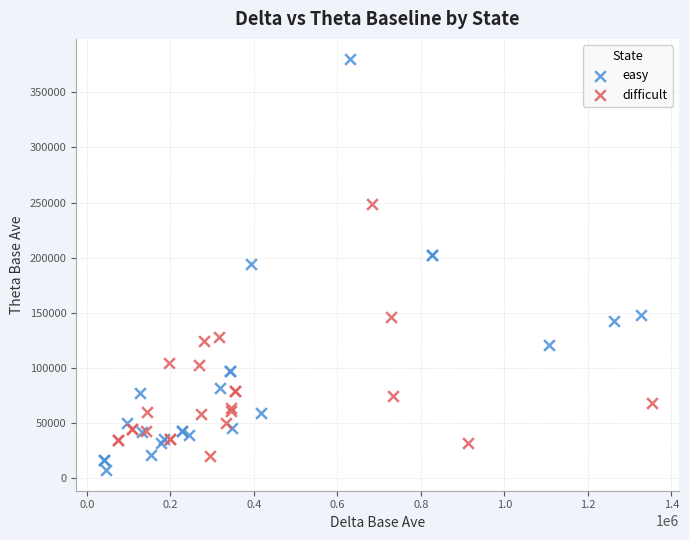

Which series has the widest spread of Y values?

easy